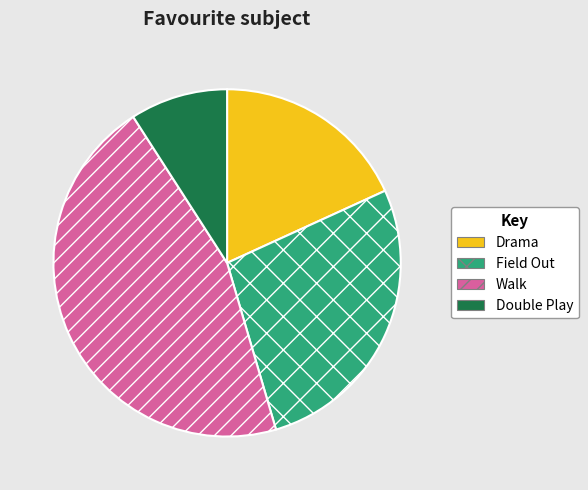

Count the number of slices in the pie.

4